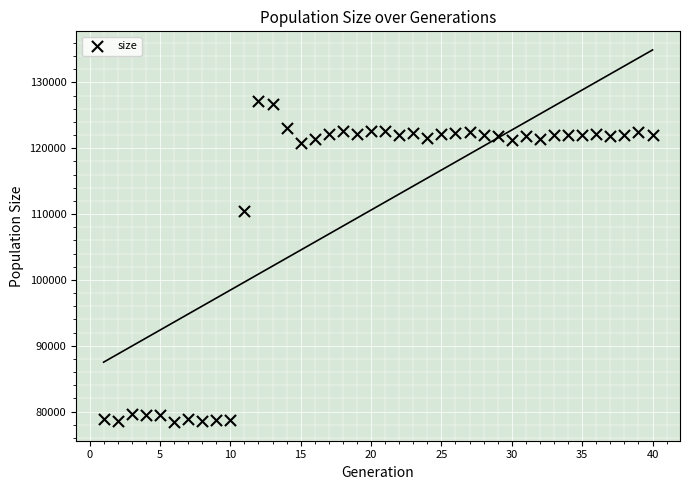

What is the range of X values (max minus min)?

39